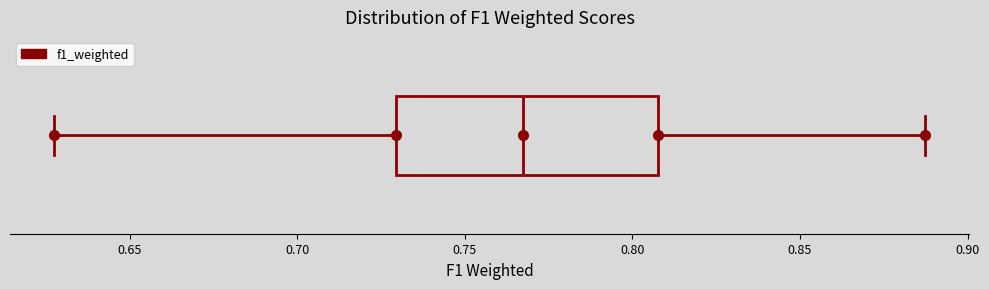

Where is the left edge of the box on the x-axis? The values are not printed on the chart, so give them approximately, as read against the axis.

0.730